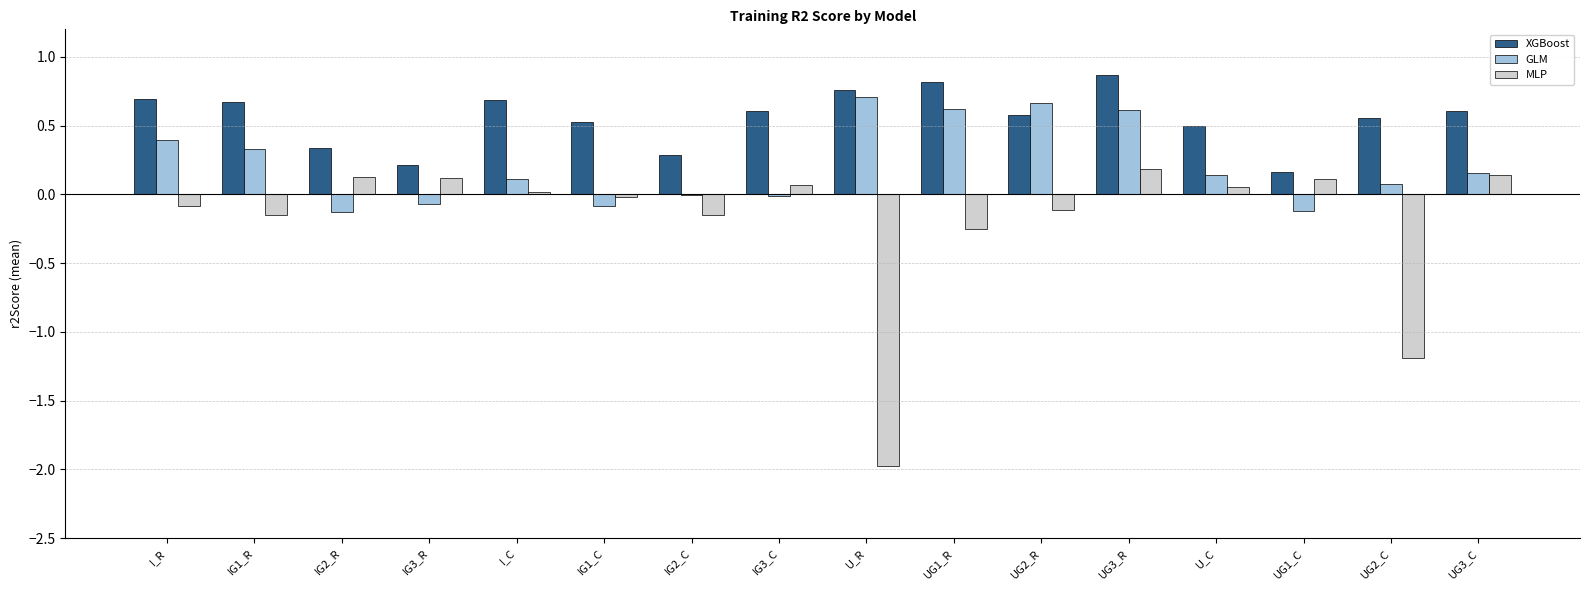

True or false: MLP has a value of 0.1 at UG3_C.

True